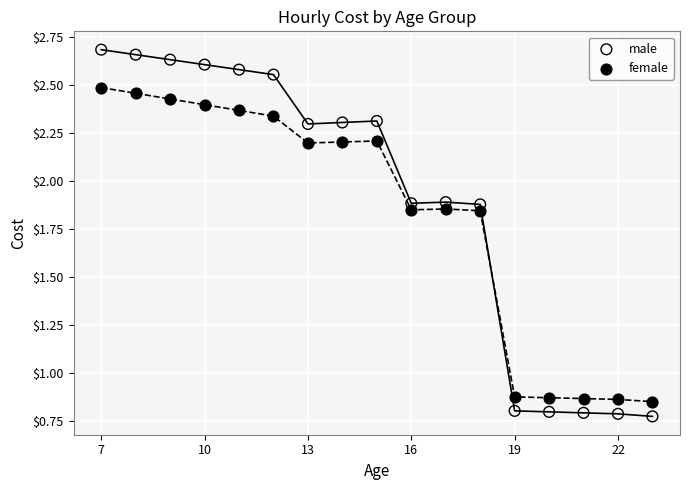

Which series has the largest Y range (max minus min)?

male